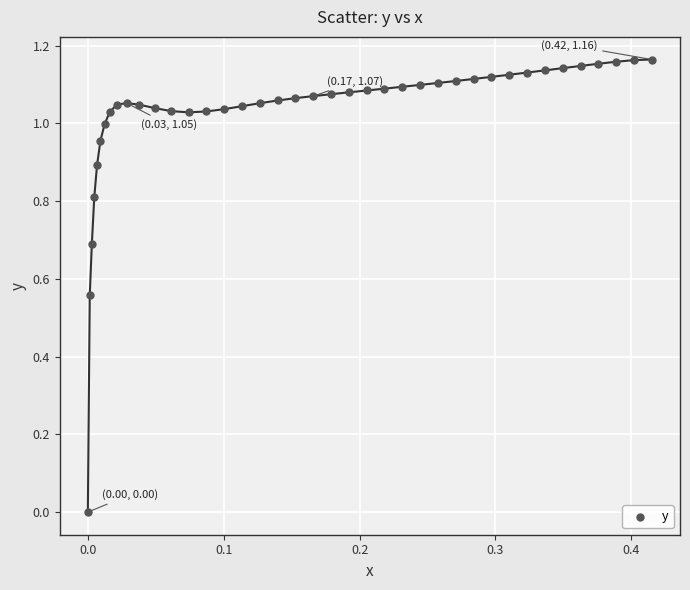

What is the range of X values (max minus min)?

0.4